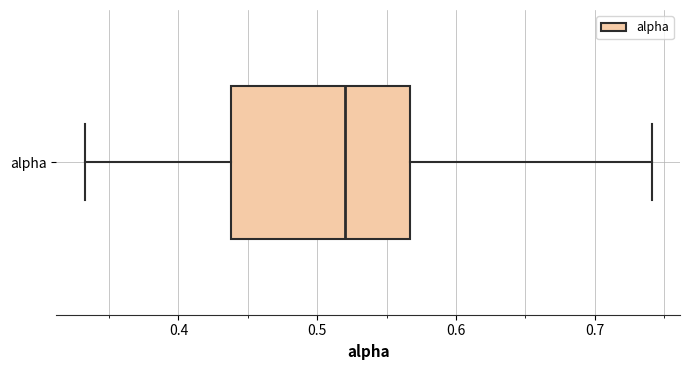

Transcribe this box plot: give where the median line is, the range the box spans, and where the two whiskers end, as read against the x-axis. The values are not printed on the chart, so give them approximately, as read against the axis.

median 0.52, box 0.44 to 0.57, whiskers 0.33 to 0.74